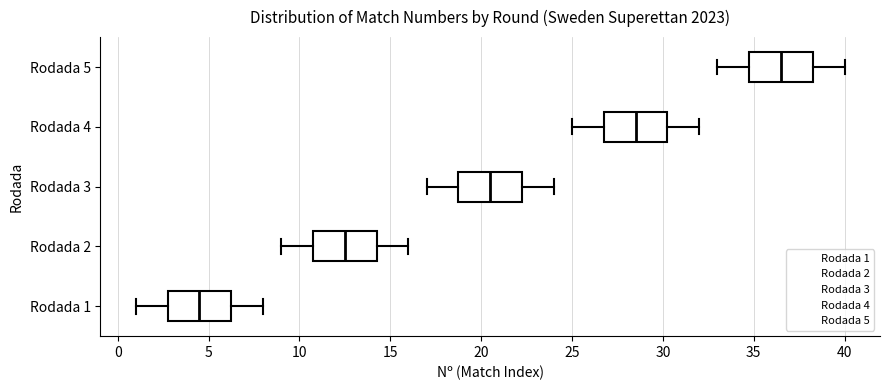

Reading bottom to top, transcribe this box plot: for each box, give where its median line is, the range the box spans, and where its two whiskers end, as read against the x-axis. The values are not printed on the chart, so give them approximately, as read against the axis.

Rodada 1: median 4.5, box 3.0 to 6.5, whiskers 1.0 to 8.0
Rodada 2: median 12.5, box 11.0 to 14.5, whiskers 9.0 to 16.0
Rodada 3: median 20.5, box 19.0 to 22.5, whiskers 17.0 to 24.0
Rodada 4: median 28.5, box 27.0 to 30.5, whiskers 25.0 to 32.0
Rodada 5: median 36.5, box 35.0 to 38.5, whiskers 33.0 to 40.0